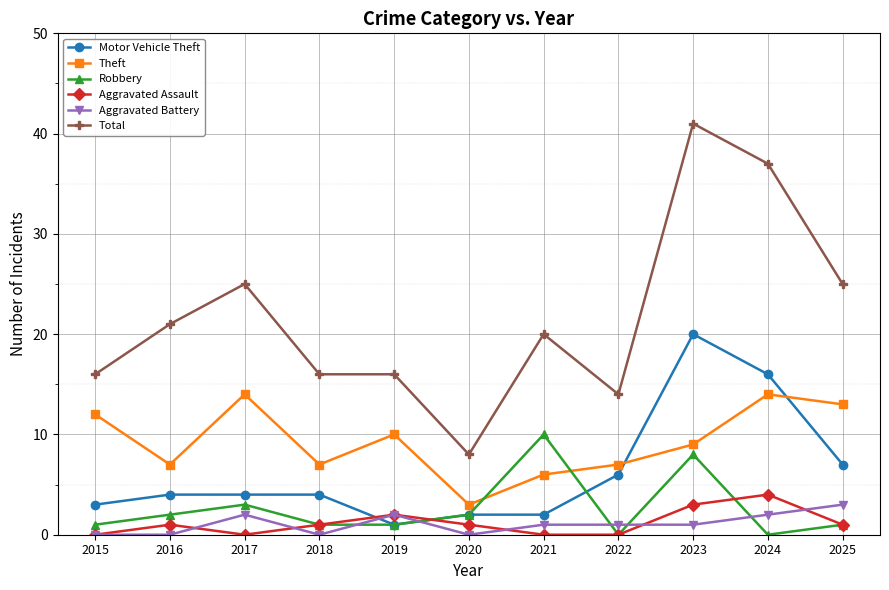

Reading left to right, what are all the values shown in this chart?

Motor Vehicle Theft: 2015=3	2016=4	2017=4	2018=4	2019=1	2020=2	2021=2	2022=6	2023=20	2024=16	2025=7
Theft: 2015=12	2016=7	2017=14	2018=7	2019=10	2020=3	2021=6	2022=7	2023=9	2024=14	2025=13
Robbery: 2015=1	2016=2	2017=3	2018=1	2019=1	2020=2	2021=10	2022=0	2023=8	2024=0	2025=1
Aggravated Assault: 2015=0	2016=1	2017=0	2018=1	2019=2	2020=1	2021=0	2022=0	2023=3	2024=4	2025=1
Aggravated Battery: 2015=0	2016=0	2017=2	2018=0	2019=2	2020=0	2021=1	2022=1	2023=1	2024=2	2025=3
Total: 2015=16	2016=21	2017=25	2018=16	2019=16	2020=8	2021=20	2022=14	2023=41	2024=37	2025=25